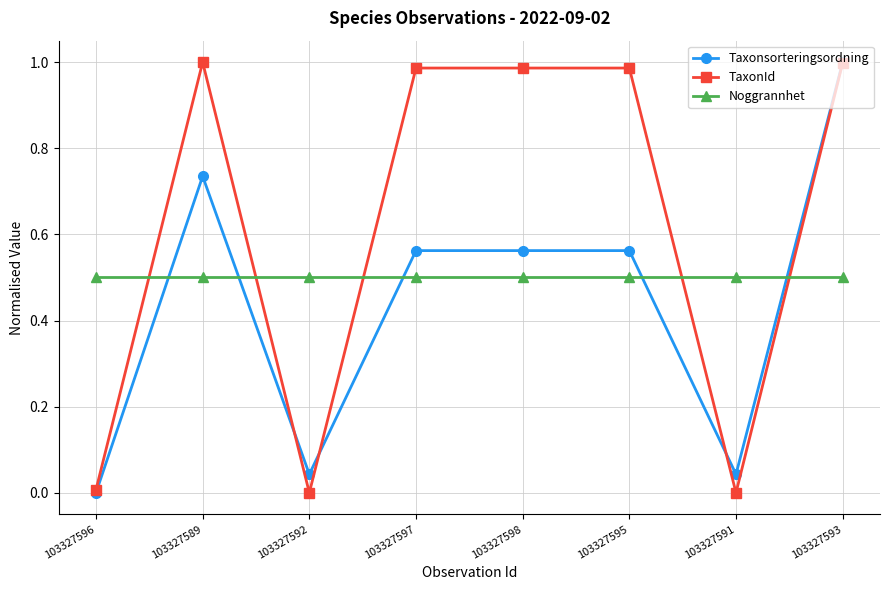

Which series has the largest total across all categories?

TaxonId